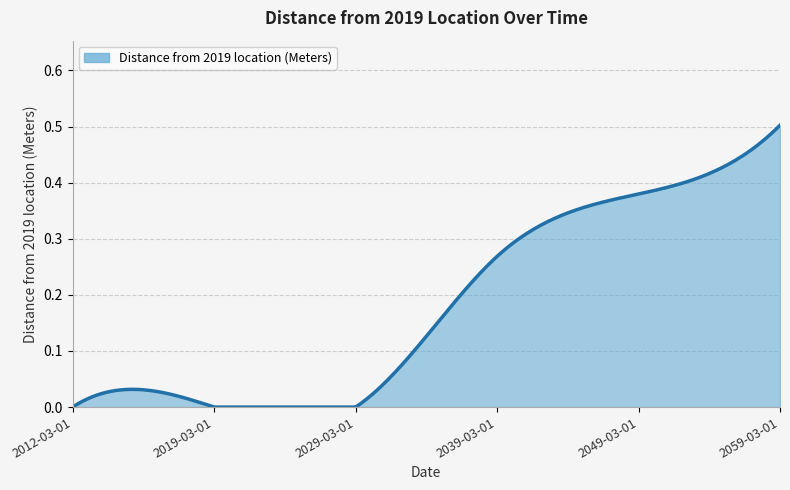

How many distinct data groups are displayed?

1